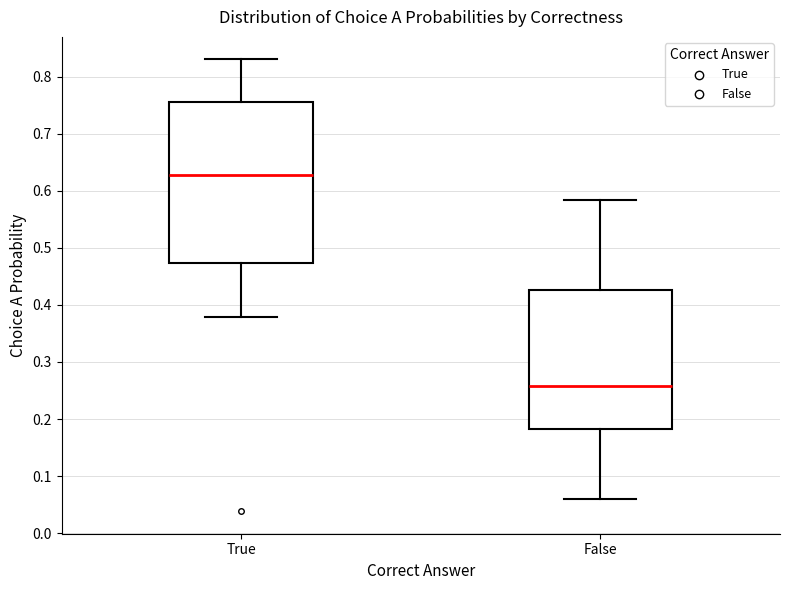

Which box has the highest median line?

True